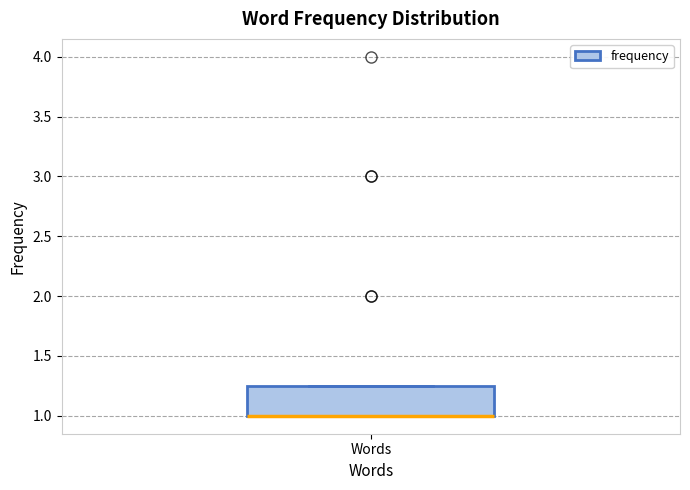

Where is the upper edge of the box for Words on the y-axis? The values are not printed on the chart, so give them approximately, as read against the axis.

1.25